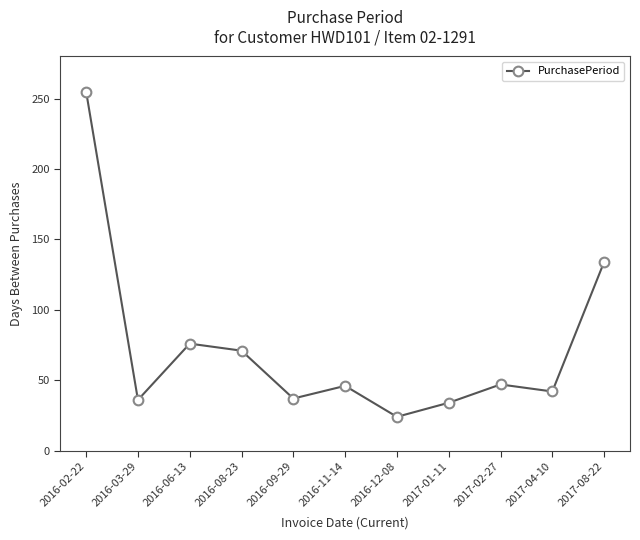

Between 2016-02-22 and 2017-04-10, which is larger?

2016-02-22